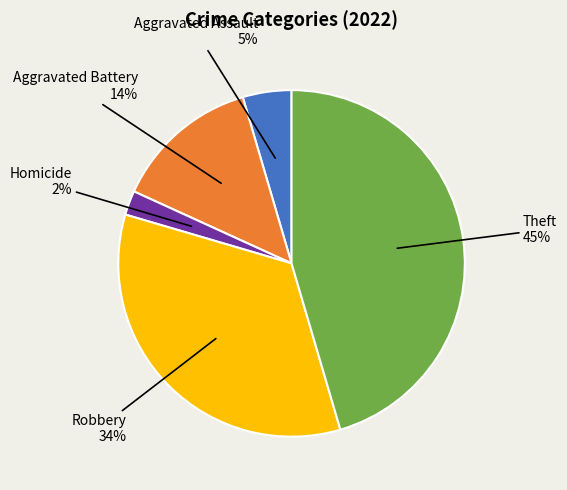

To the nearest percent, what is the difference between the largest and smallest slice percentages?

43%